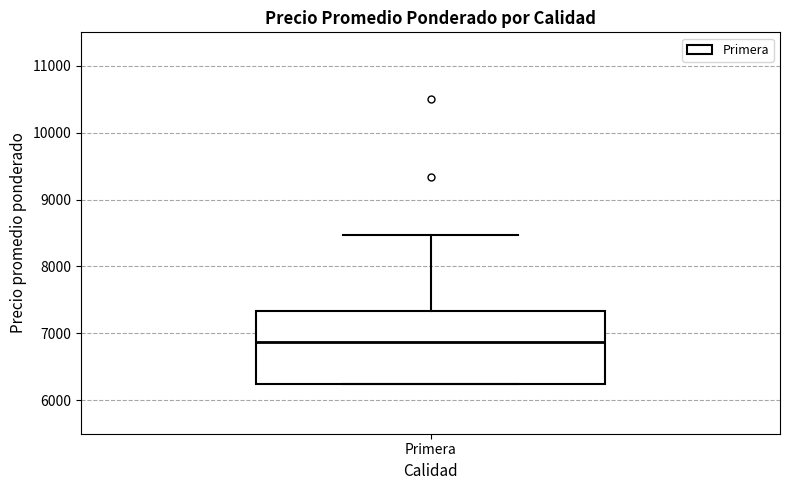

Where is the upper edge of the box for Primera on the y-axis? The values are not printed on the chart, so give them approximately, as read against the axis.

7300